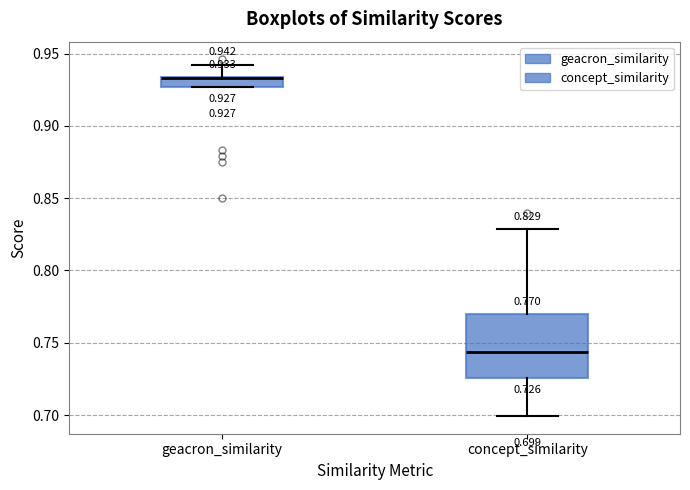

Which box is the tallest, from its lower edge to its upper edge?

concept_similarity